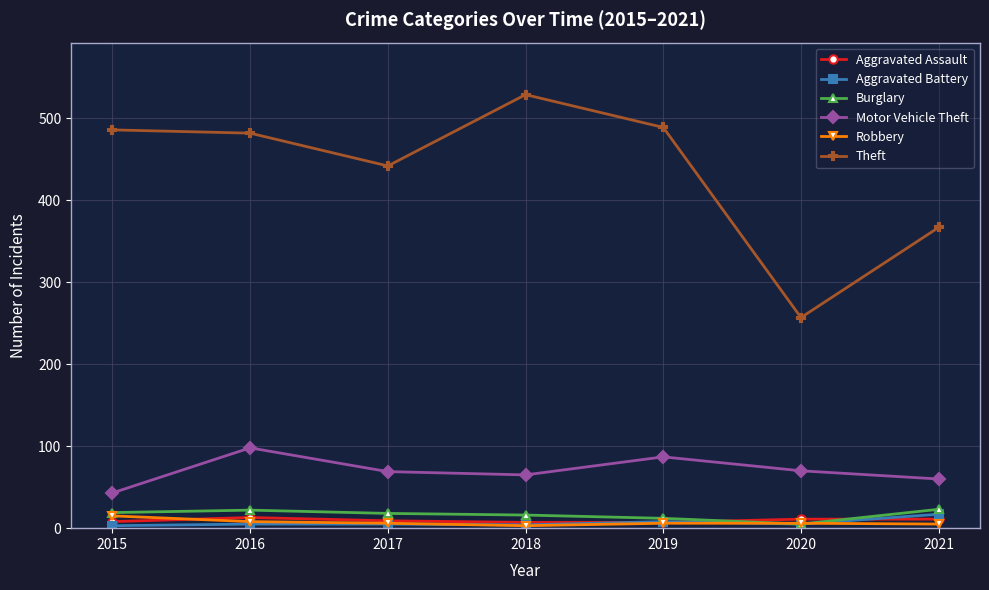

Count the Aggravated Assault values in the range 7 to 11.

6